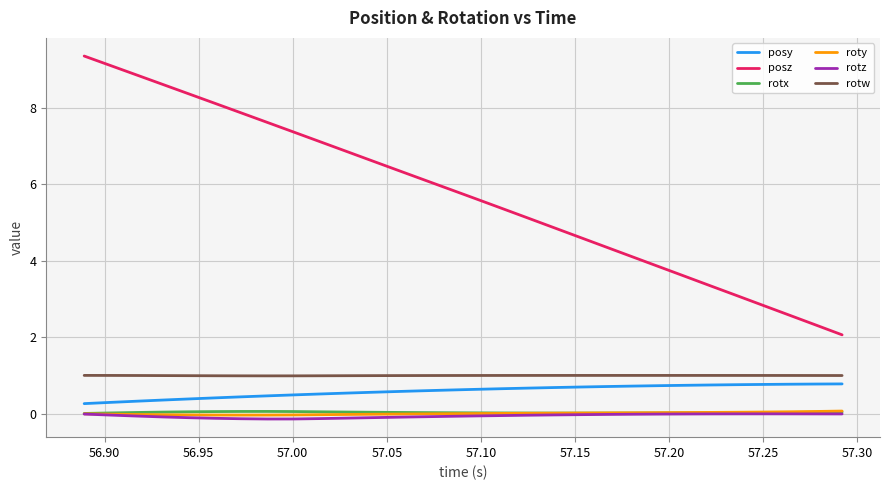

Which series has the largest total across all categories?

posz